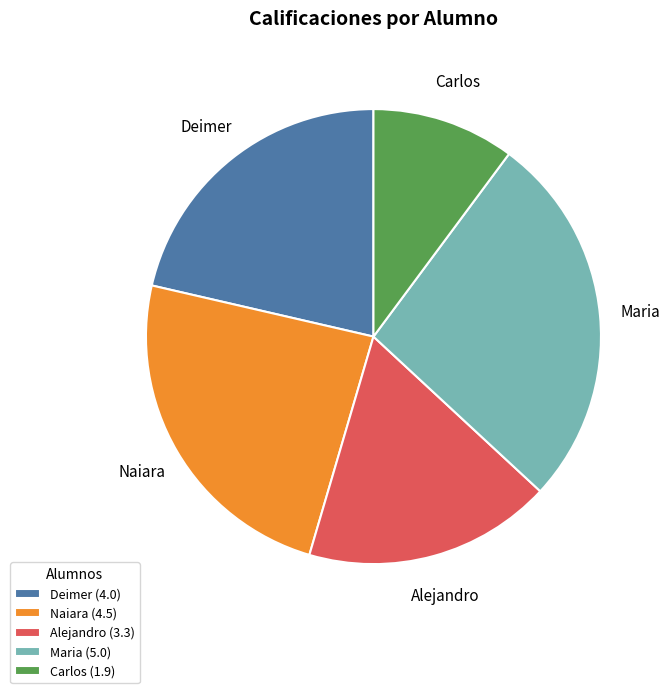

Is the sum of Naiara and Carlos greater than half?

No